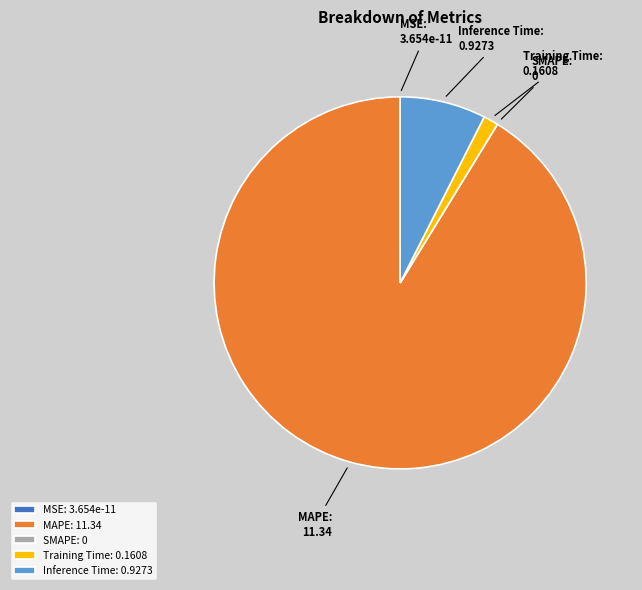

Does any single category account for the majority?

Yes